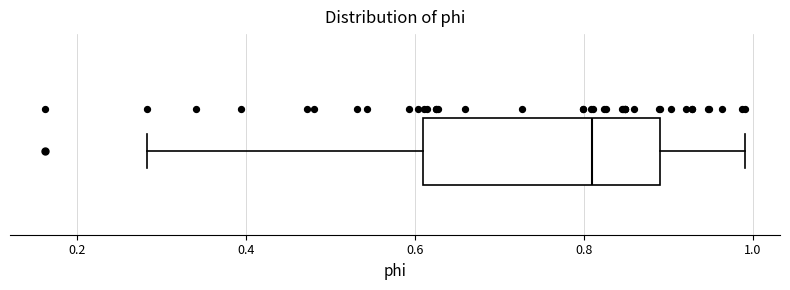

Transcribe this box plot: give where the median line is, the range the box spans, and where the two whiskers end, as read against the x-axis. The values are not printed on the chart, so give them approximately, as read against the axis.

median 0.80, box 0.60 to 0.88, whiskers 0.28 to 1.00